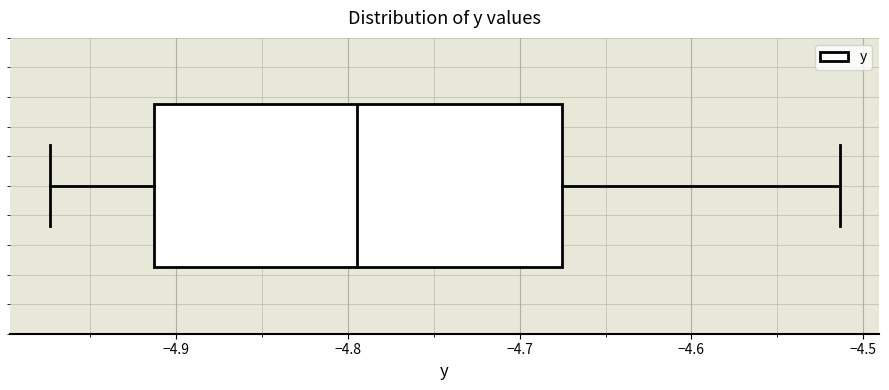

Transcribe this box plot: give where the median line is, the range the box spans, and where the two whiskers end, as read against the x-axis. The values are not printed on the chart, so give them approximately, as read against the axis.

median -4.79, box -4.91 to -4.68, whiskers -4.97 to -4.51